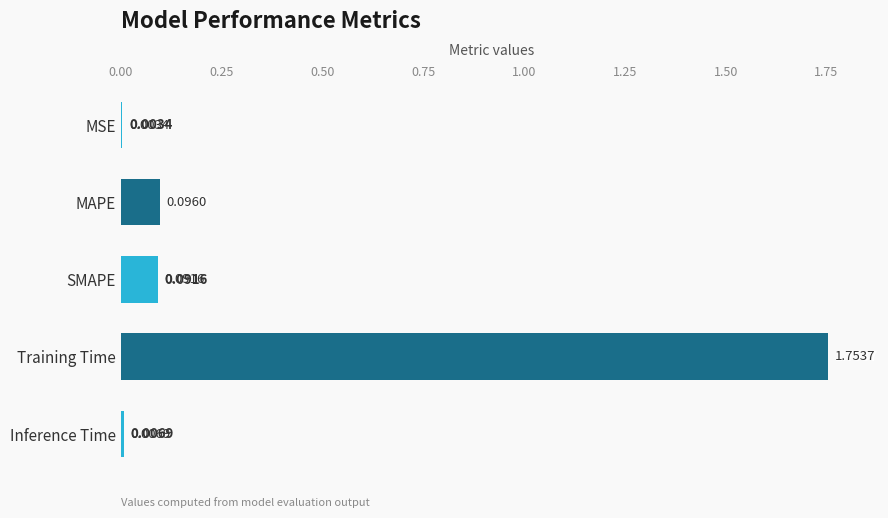

Which label corresponds to the largest value in the chart?

Training Time